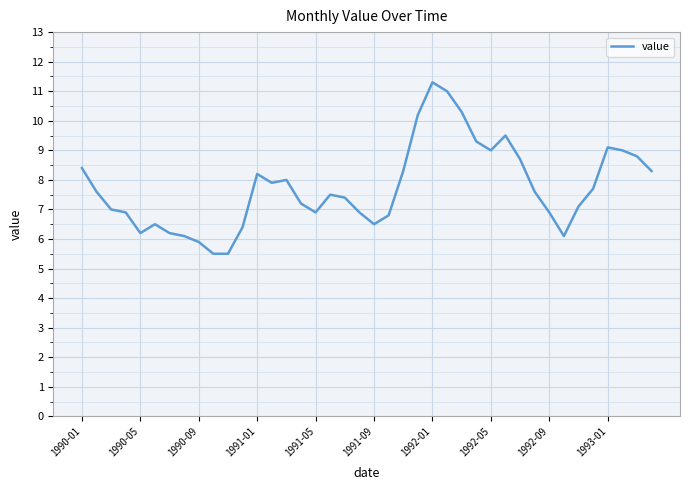

Does the chart display data point markers on the line(s)?

No